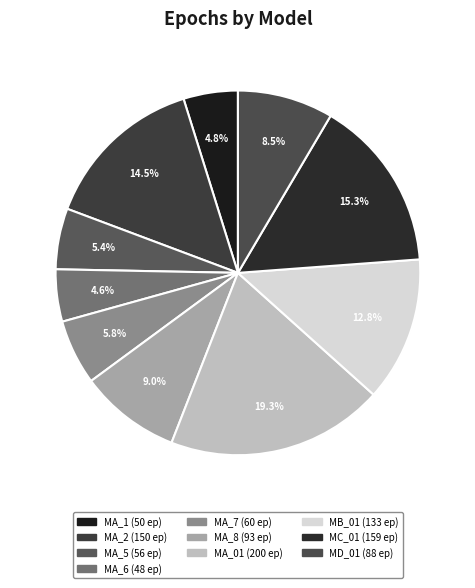

To the nearest percent, what is the combined percentage of MC_01 and MA_5?

21%